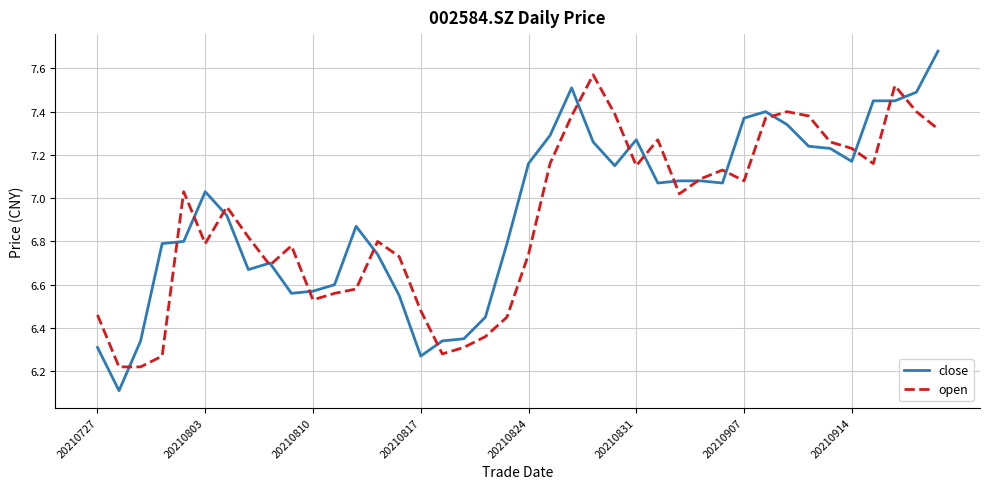

Rank the series by their maximum value, from lowest to highest.

open, close